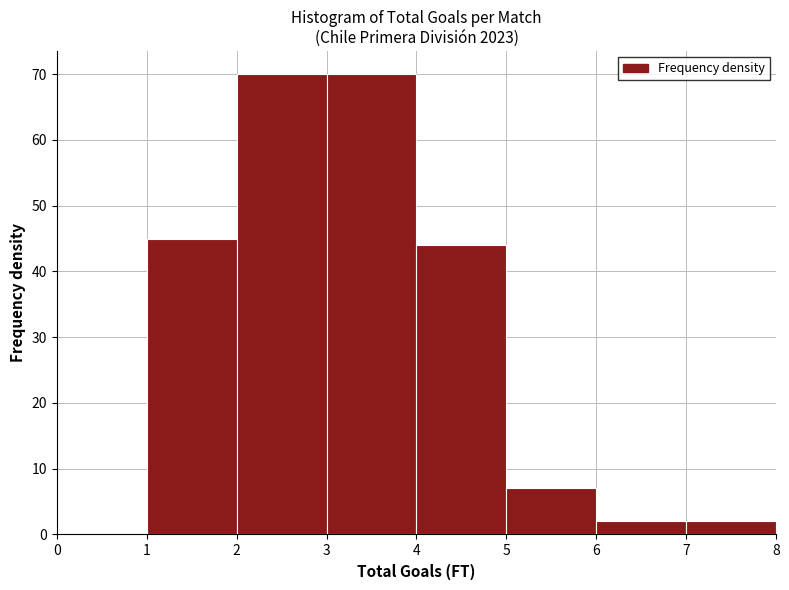

Reading left to right, transcribe this chart: for each bar, give the range it covers on the x-axis and its height. The values are not printed on the chart, so give them approximately, as read against the axis.

0 to 1: 0
1 to 2: 45
2 to 3: 70
3 to 4: 70
4 to 5: 44
5 to 6: 7
6 to 7: 2
7 to 8: 2